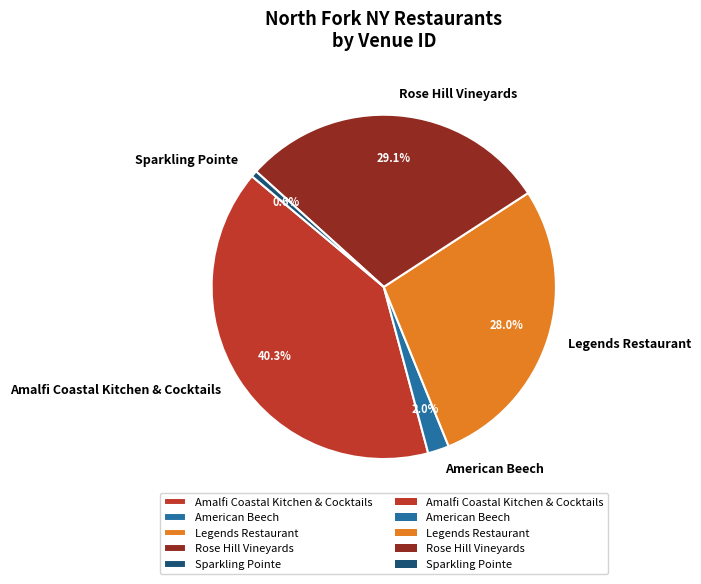

How many slices are in this pie chart?

5